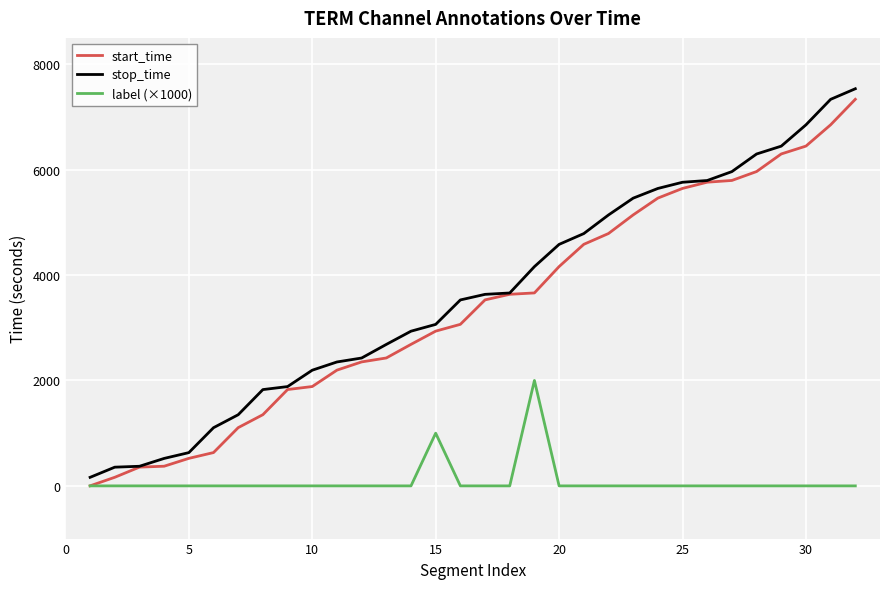

What is the maximum value shown in the chart?

7535